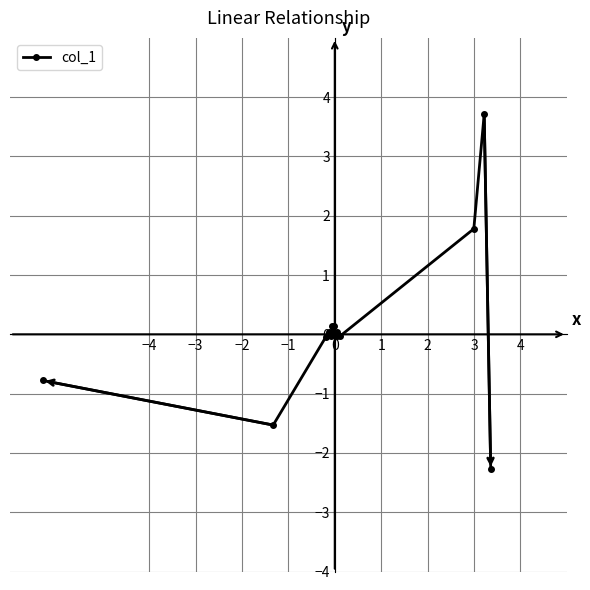

What is the sum of all values?

1.1